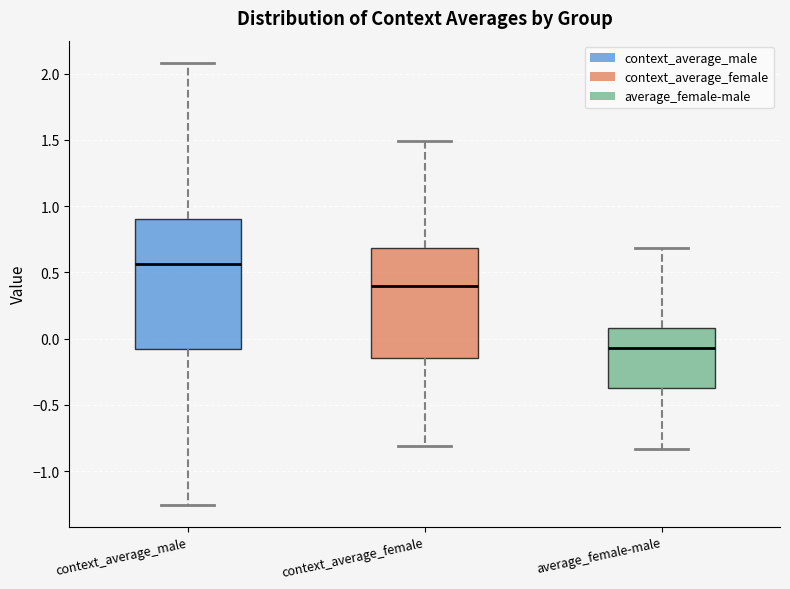

Which box has the highest median line?

context_average_male